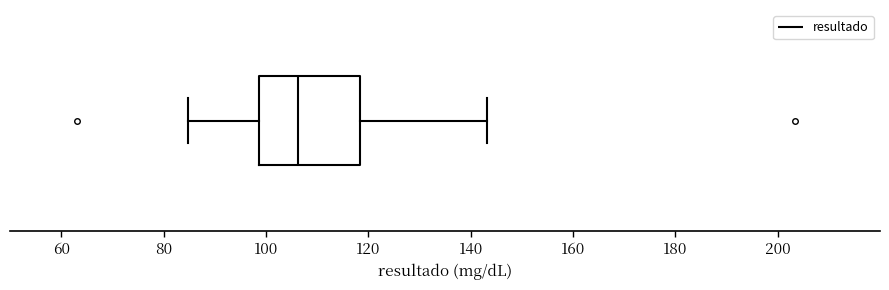

Transcribe this box plot: give where the median line is, the range the box spans, and where the two whiskers end, as read against the x-axis. The values are not printed on the chart, so give them approximately, as read against the axis.

median 106, box 98 to 118, whiskers 84 to 144